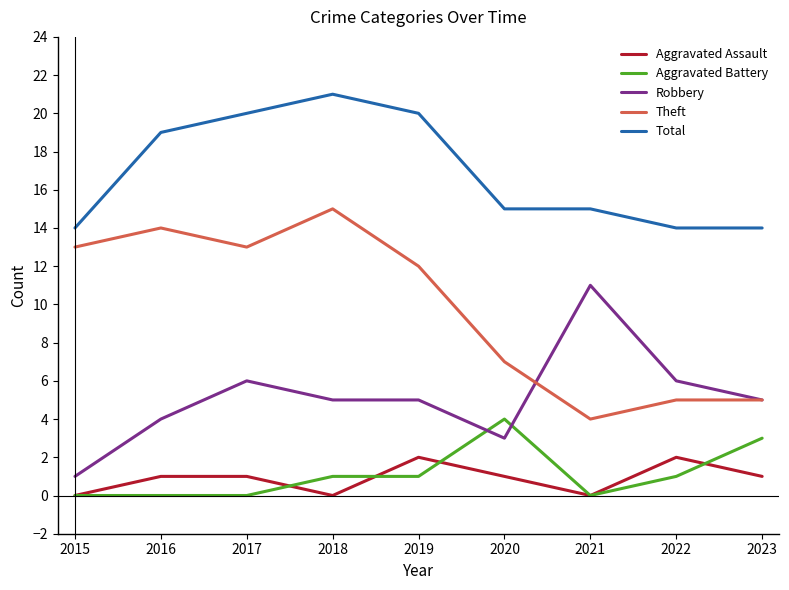

Reading left to right, transcribe all the data shown in this chart.

Aggravated Assault: 2015=0	2016=1	2017=1	2018=0	2019=2	2020=1	2021=0	2022=2	2023=1
Aggravated Battery: 2015=0	2016=0	2017=0	2018=1	2019=1	2020=4	2021=0	2022=1	2023=3
Robbery: 2015=1	2016=4	2017=6	2018=5	2019=5	2020=3	2021=11	2022=6	2023=5
Theft: 2015=13	2016=14	2017=13	2018=15	2019=12	2020=7	2021=4	2022=5	2023=5
Total: 2015=14	2016=19	2017=20	2018=21	2019=20	2020=15	2021=15	2022=14	2023=14